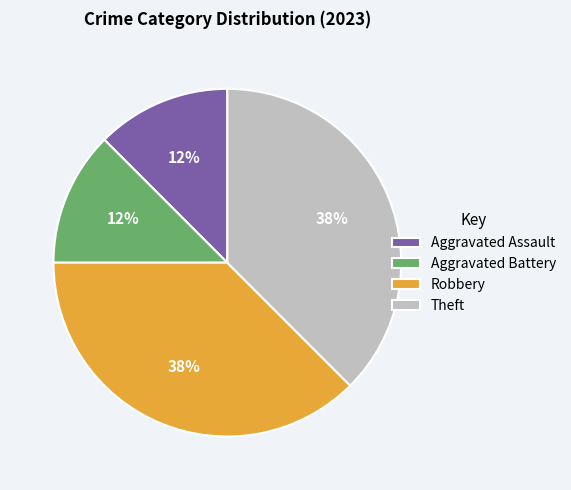

To the nearest percent, what is the average slice percentage?

25%